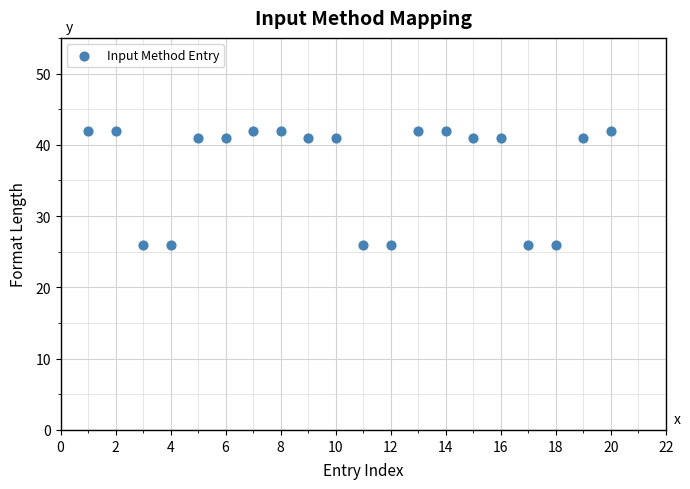

What is the range of Y values (max minus min)?

16